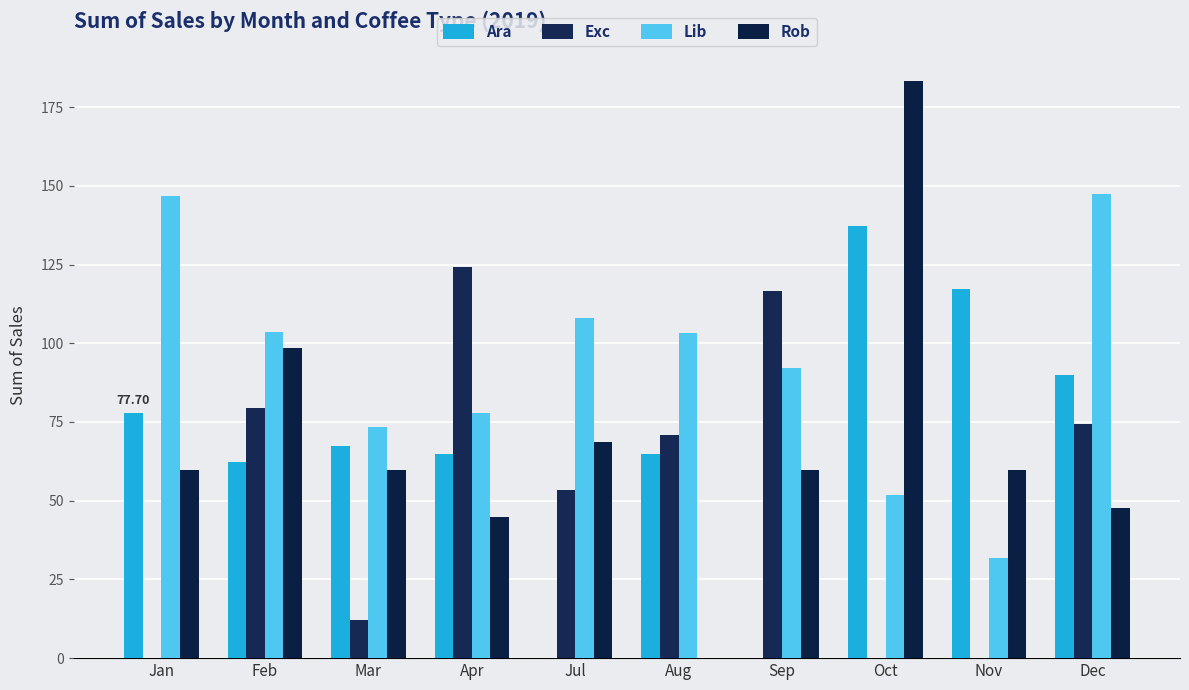

How many data points in Exc are above 70?

5